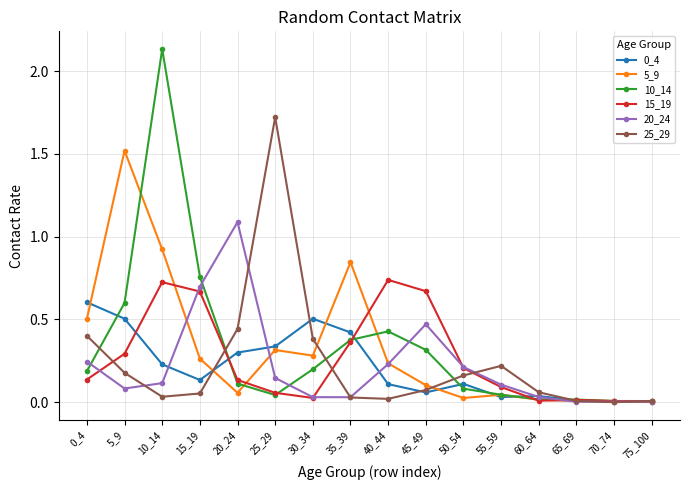

Does the chart have visible grid lines?

Yes